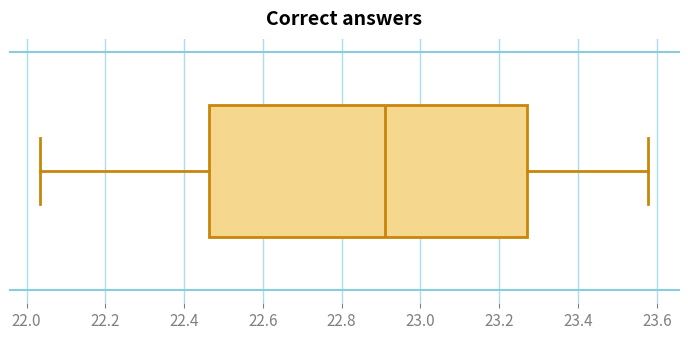

Transcribe this box plot: give where the median line is, the range the box spans, and where the two whiskers end, as read against the x-axis. The values are not printed on the chart, so give them approximately, as read against the axis.

median 22.92, box 22.46 to 23.26, whiskers 22.04 to 23.58